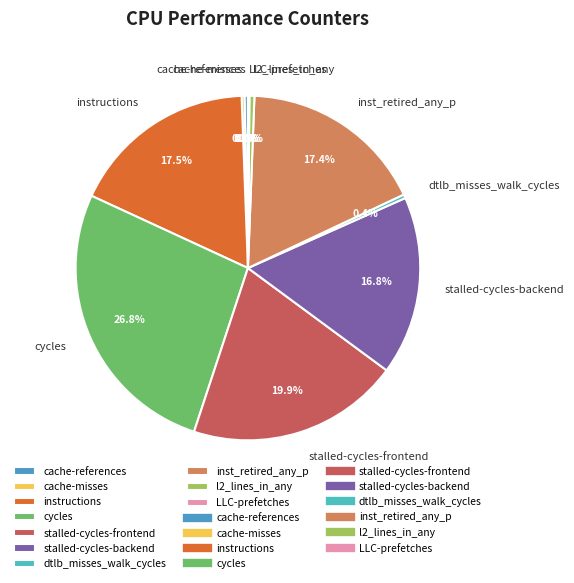

What percentage do inst_retired_any_p and instructions together represent?

34.9%